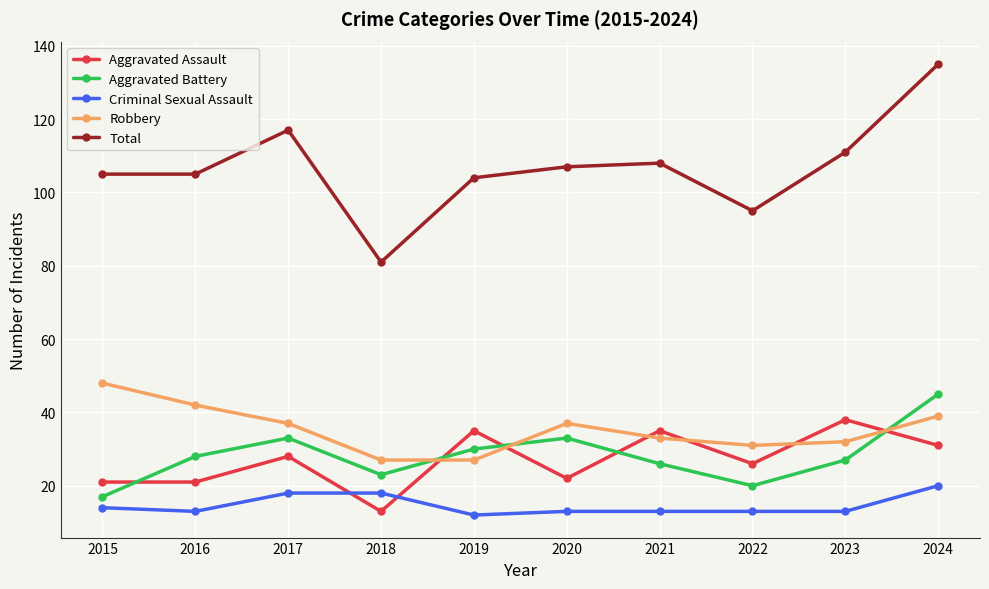

Which category has the highest value in the Aggravated Battery series?

2024